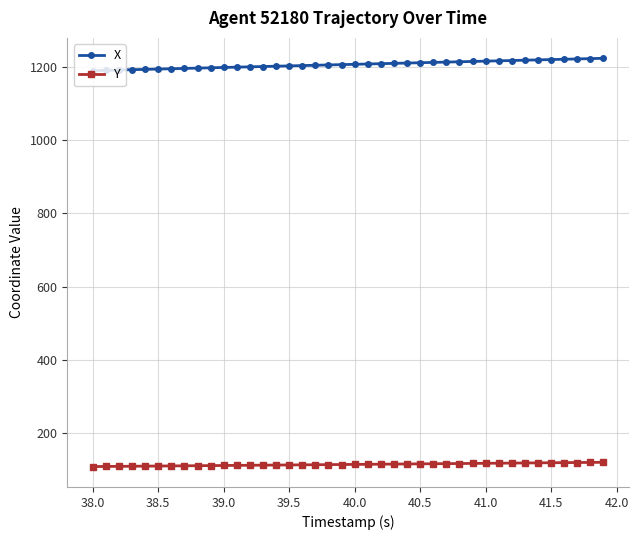

Which series has the largest total across all categories?

X